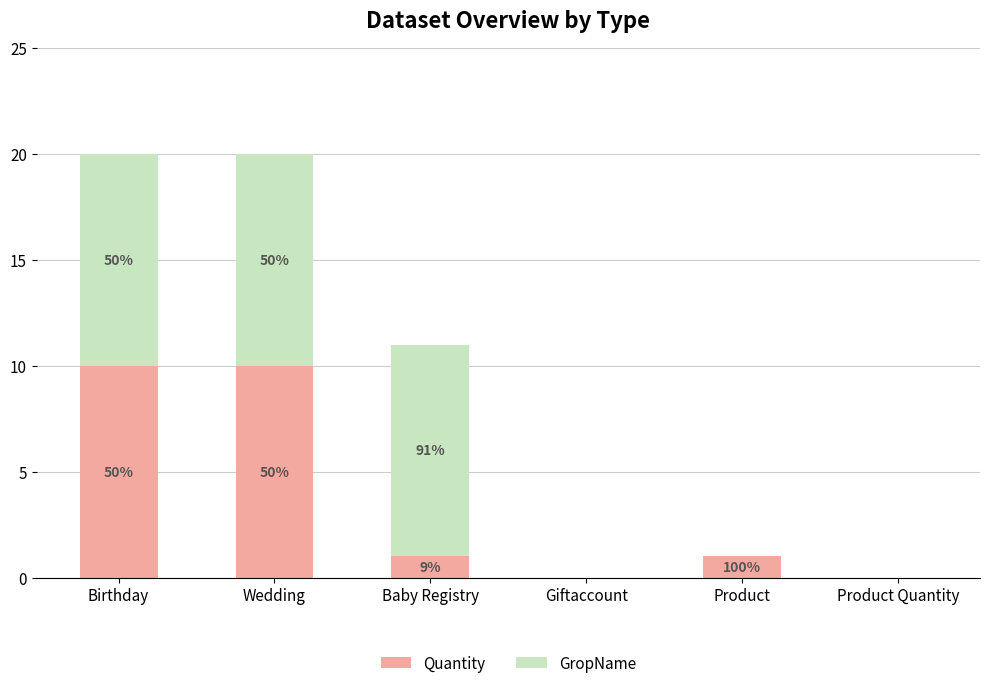

Are the bars grouped side by side (vs. stacked)?

No